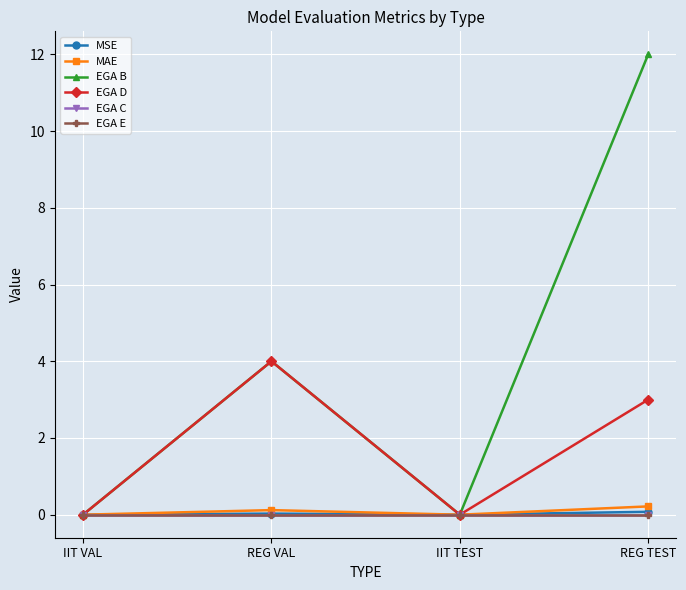

Does the chart have visible grid lines?

Yes